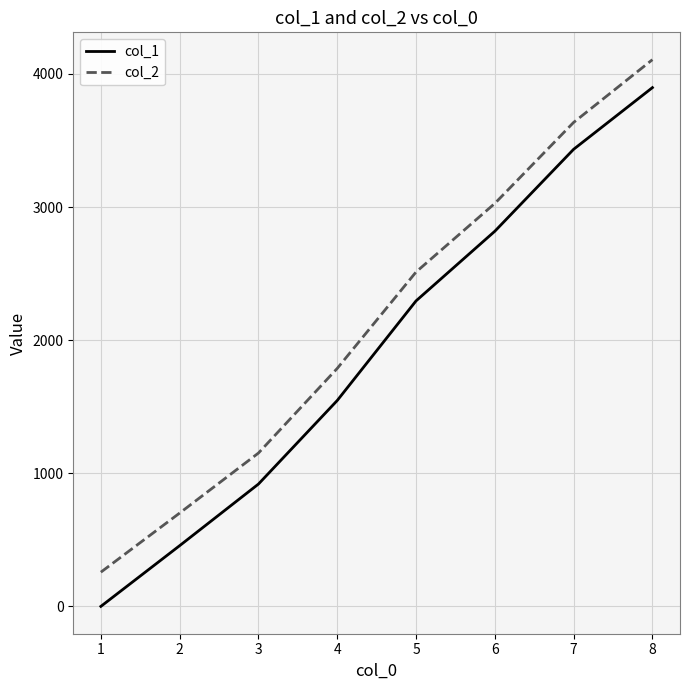

Is the value of col_2 at 8 greater than the value of col_1 at 4?

Yes